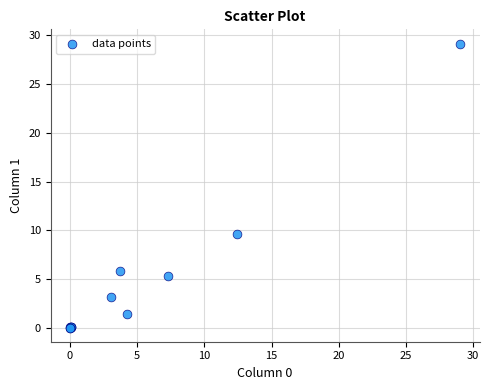

What Y value in the scatter plot is closest to 14?

9.6